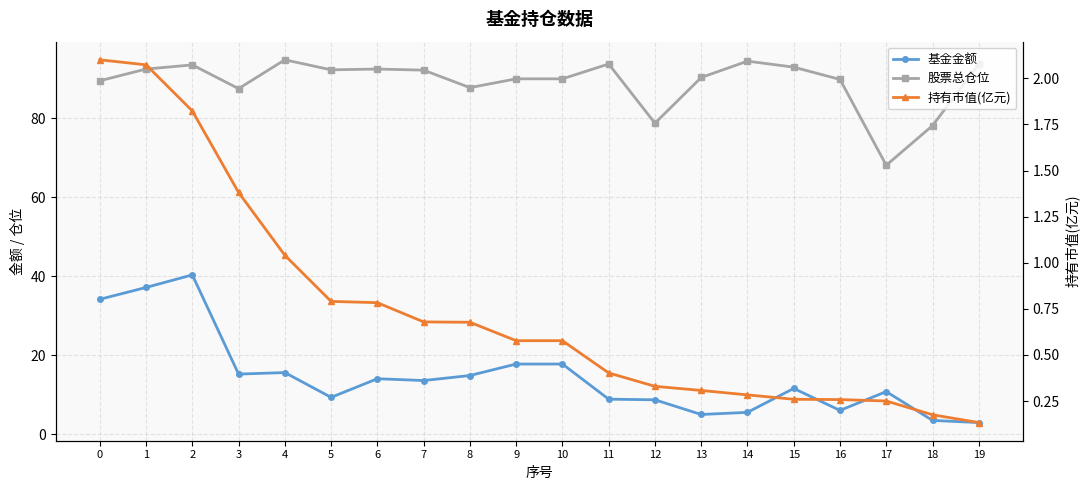

What is the sum of the 股票总仓位 values at 14 and 9?

184.5